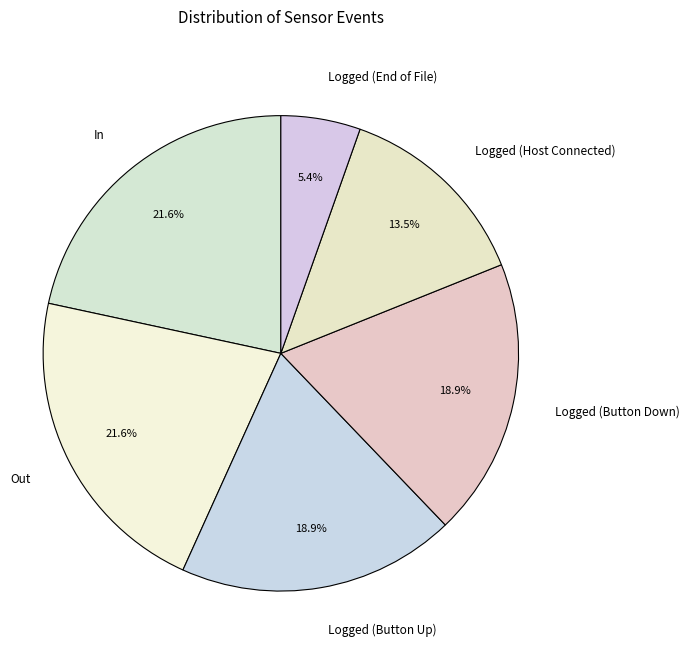

Which category has the smallest portion of the pie?

Logged (End of File)